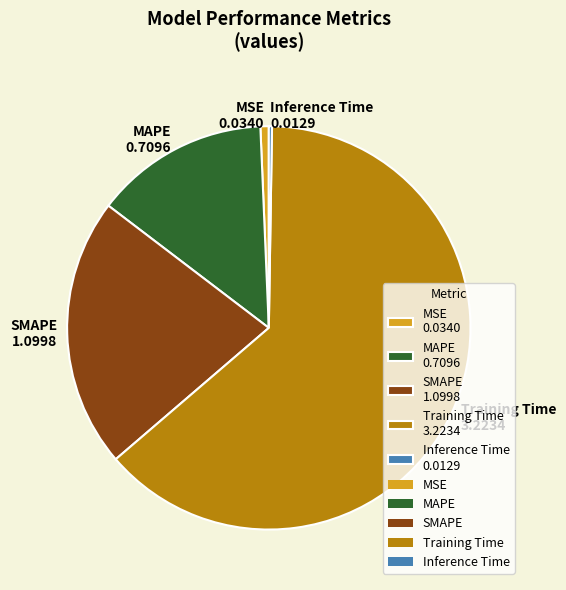

Combined, do Training Time 3.2234 and MSE 0.0340 account for over 50%?

Yes